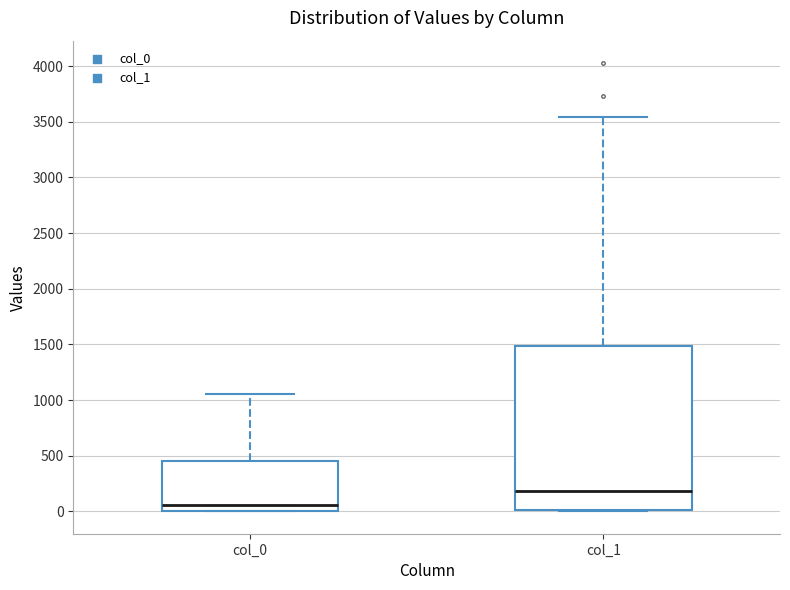

Where is the lower edge of the box for col_0 on the y-axis? The values are not printed on the chart, so give them approximately, as read against the axis.

0